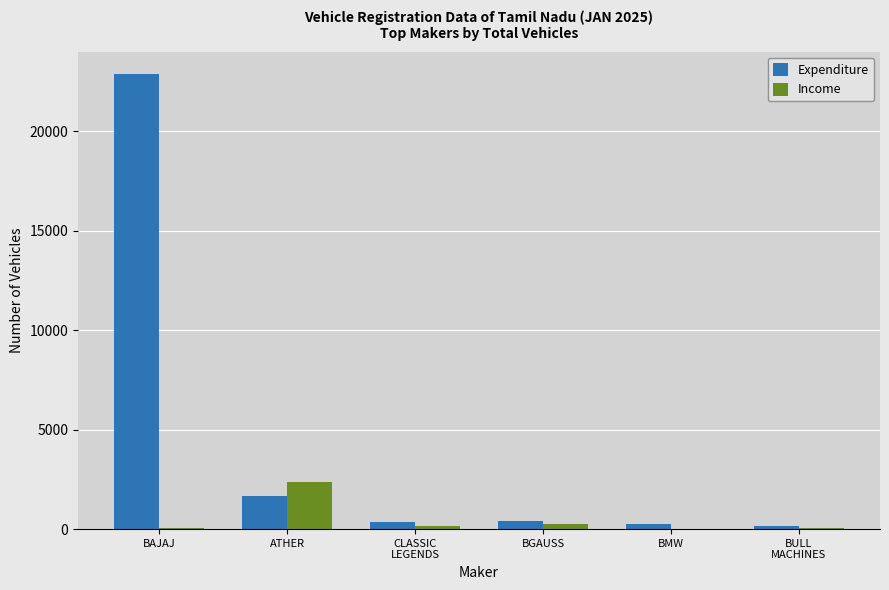

What is the highest value of the Expenditure series?

22861